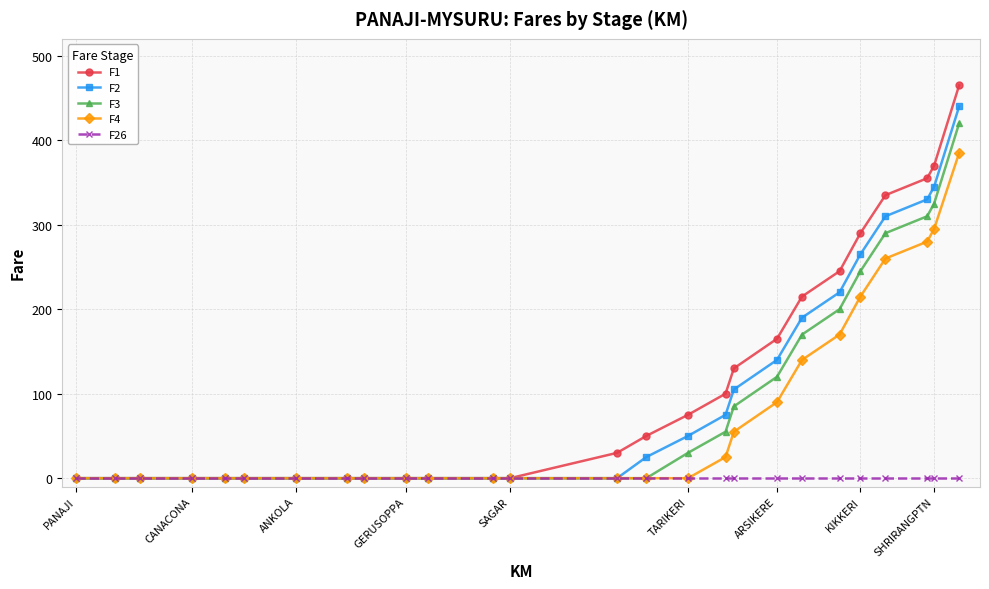

At how many categories does at least one series exceed 230?

6